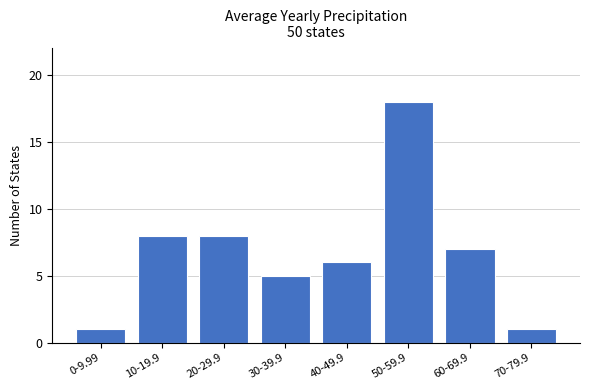

Reading right to left, list all the values displayed in this chart.

70-79.9=1	60-69.9=7	50-59.9=18	40-49.9=6	30-39.9=5	20-29.9=8	10-19.9=8	0-9.99=1